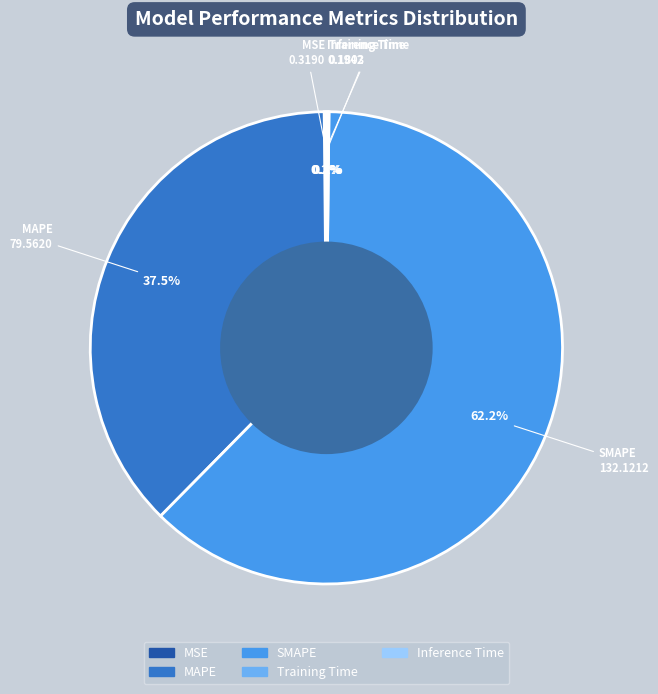

Is the sum of MAPE and SMAPE greater than half?

Yes